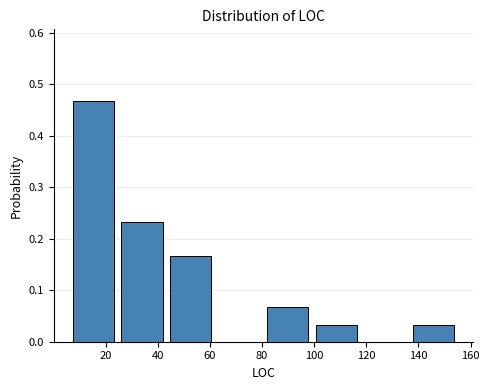

Reading left to right, transcribe this chart: for each bar, give the range it covers on the x-axis and its height. Neither the bar edges nor the heights are printed on the chart, so give them approximately, as read against the axes.

6 to 24: 0.47
24 to 44: 0.23
44 to 62: 0.17
62 to 80: 0
80 to 100: 0.07
100 to 118: 0.03
118 to 136: 0
136 to 156: 0.03